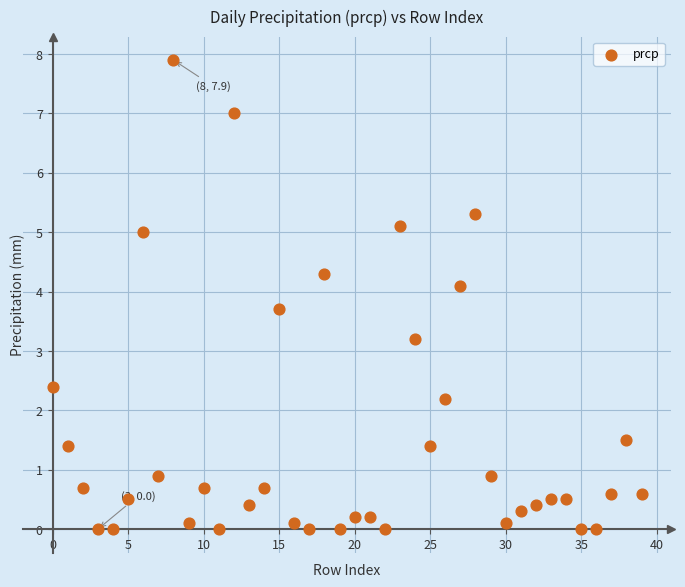

What Y value in the scatter plot is closest to 3?

3.2